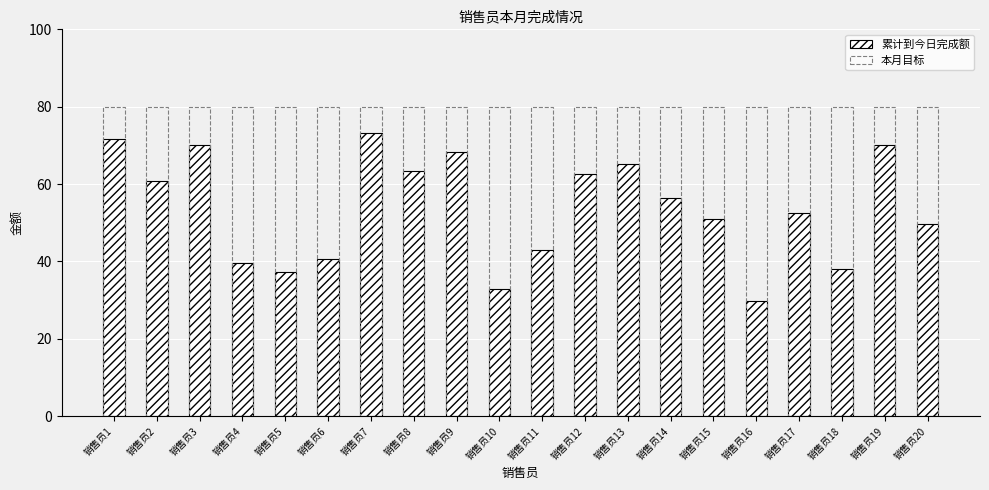

Reading left to right, transcribe all the data shown in this chart.

累计到今日完成额: 销售员1=71.6	销售员2=60.7	销售员3=70.2	销售员4=39.6	销售员5=37.3	销售员6=40.7	销售员7=73.2	销售员8=63.3	销售员9=68.2	销售员10=32.8	销售员11=42.9	销售员12=62.6	销售员13=65.2	销售员14=56.5	销售员15=51.0	销售员16=29.8	销售员17=52.6	销售员18=38.1	销售员19=70.0	销售员20=49.6
本月目标: 销售员1=80.0	销售员2=80.0	销售员3=80.0	销售员4=80.0	销售员5=80.0	销售员6=80.0	销售员7=80.0	销售员8=80.0	销售员9=80.0	销售员10=80.0	销售员11=80.0	销售员12=80.0	销售员13=80.0	销售员14=80.0	销售员15=80.0	销售员16=80.0	销售员17=80.0	销售员18=80.0	销售员19=80.0	销售员20=80.0